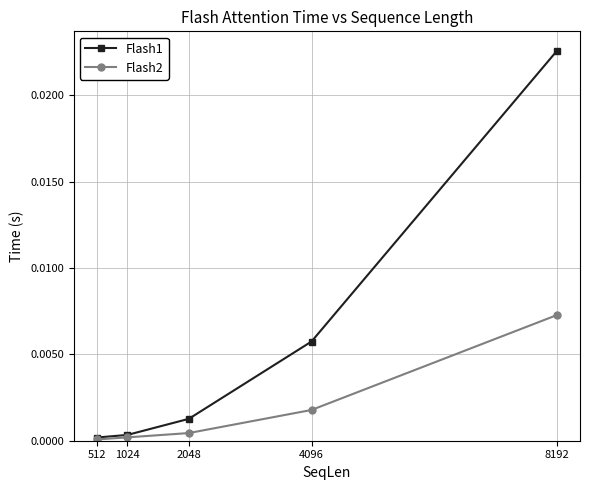

Is the value of Flash1 at 1024 greater than the value of Flash2 at 512?

Yes